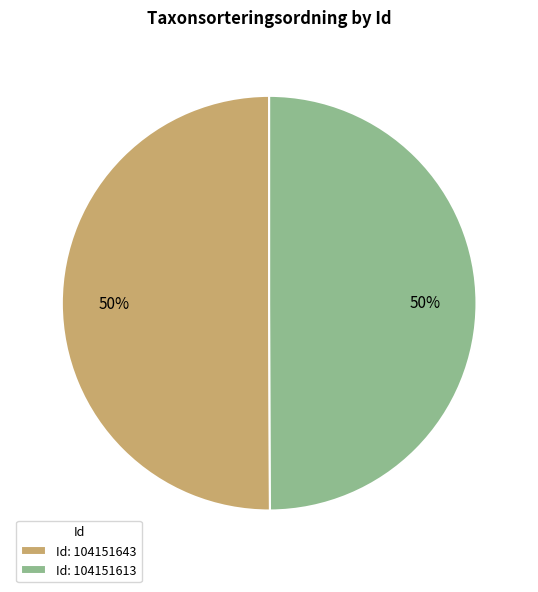

The Id: 104151613 slice represents 50% of the pie. True or false?

True